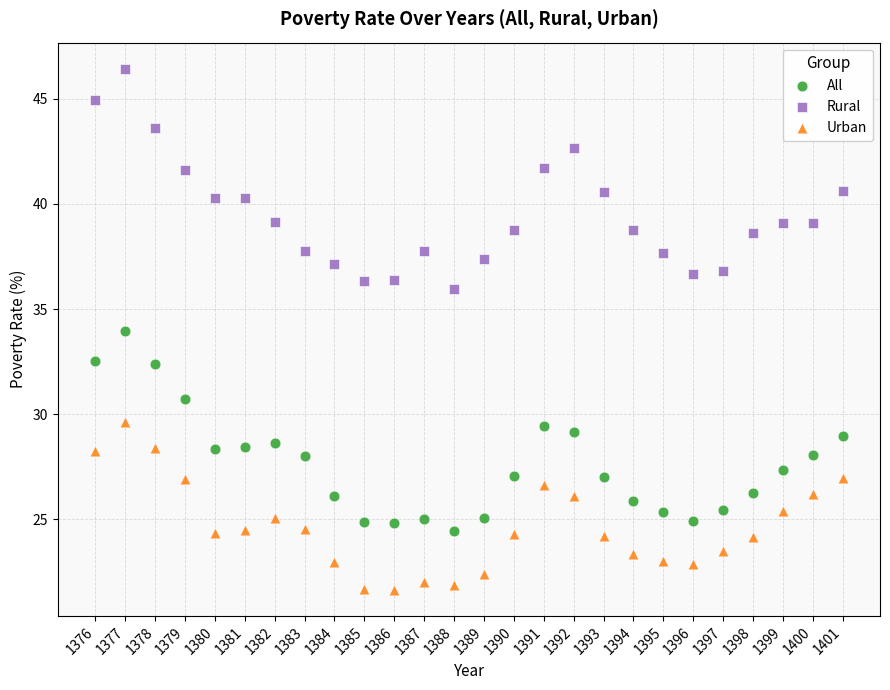

Across all data points, what is the range of Y values (max minus min)?

24.8